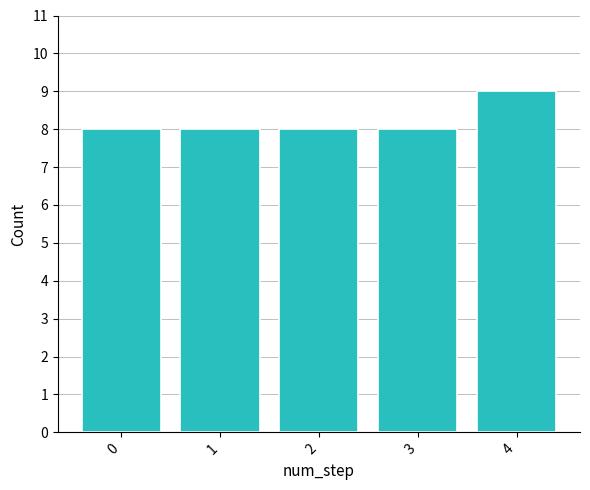

Reading left to right, what are all the values shown in this chart?

8	8	8	8	9